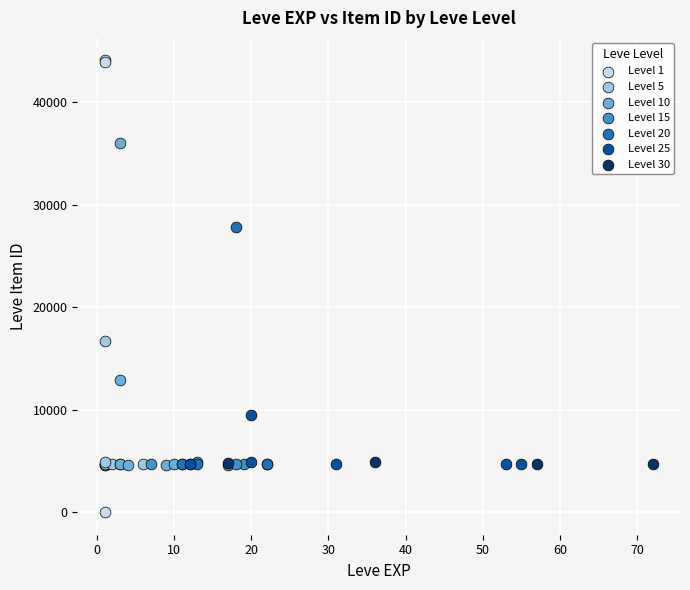

Which series reaches the maximum Y coordinate?

Level 1